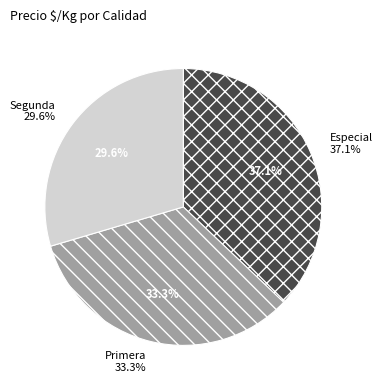

Is the sum of Segunda and Especial greater than half?

Yes